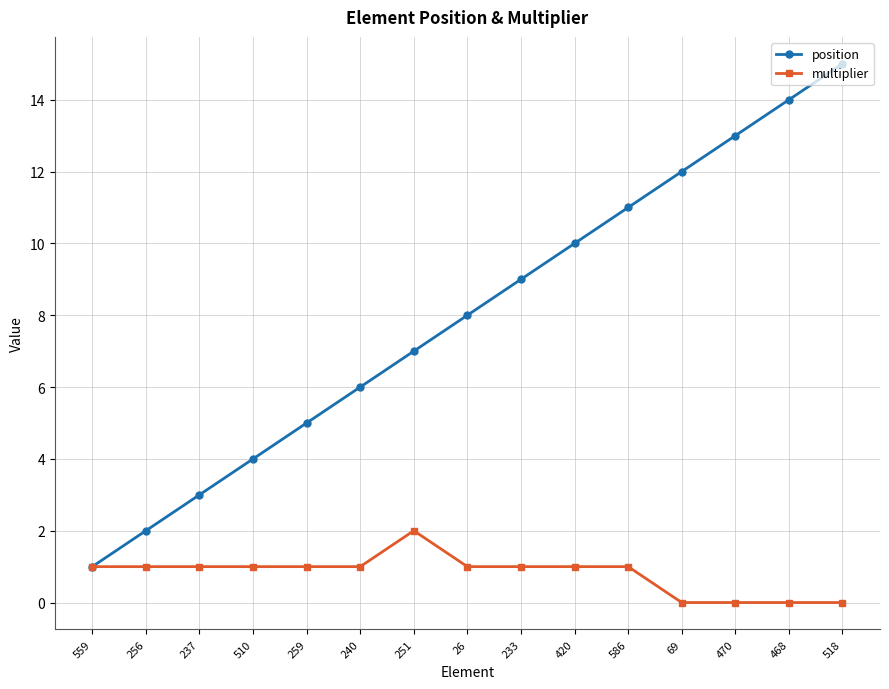

Is it true that position equals 9 at 259?

False